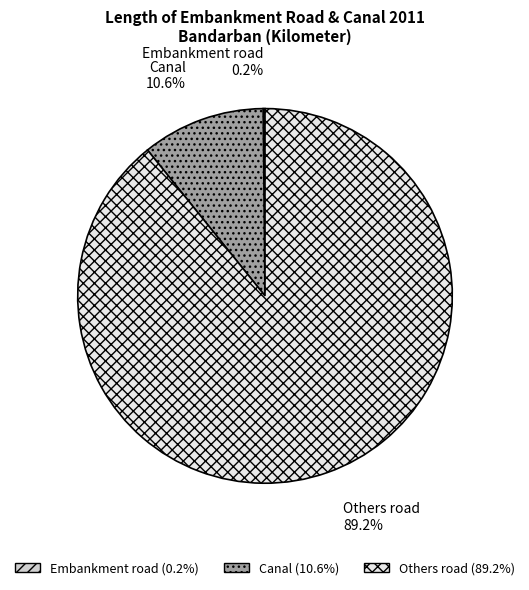

Does any single category account for the majority?

Yes